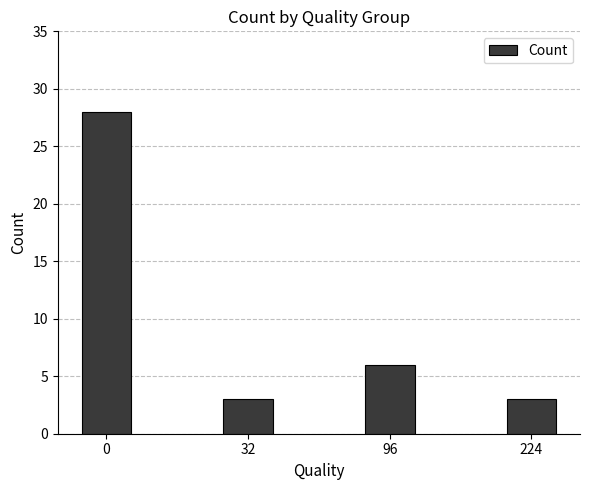

Reading left to right, list all the values displayed in this chart.

0=28	32=3	96=6	224=3